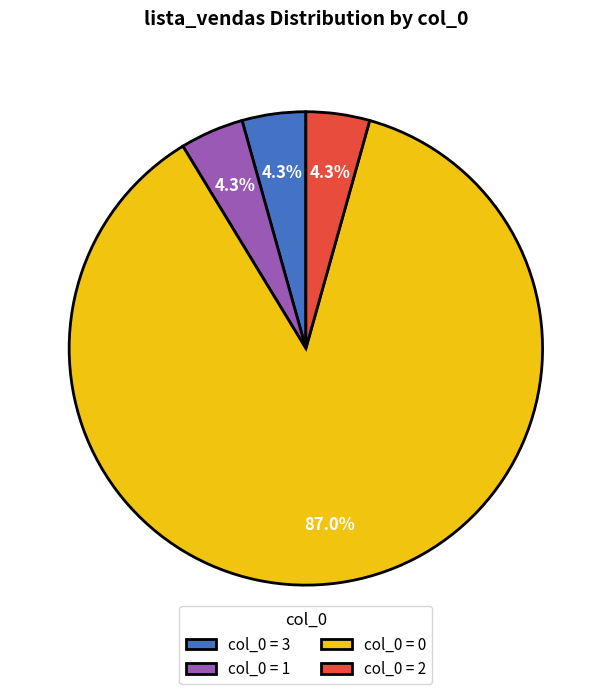

To the nearest percent, what is the average slice percentage?

25%